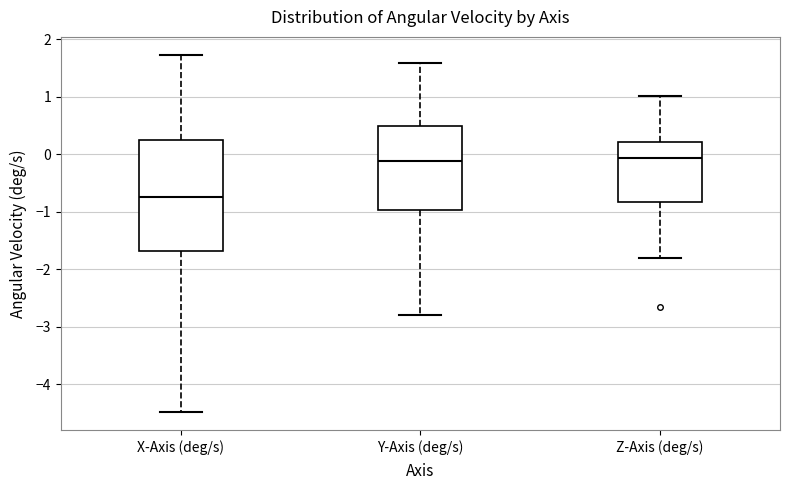

Where is the lower edge of the box for Z-Axis (deg/s) on the y-axis? The values are not printed on the chart, so give them approximately, as read against the axis.

-0.8